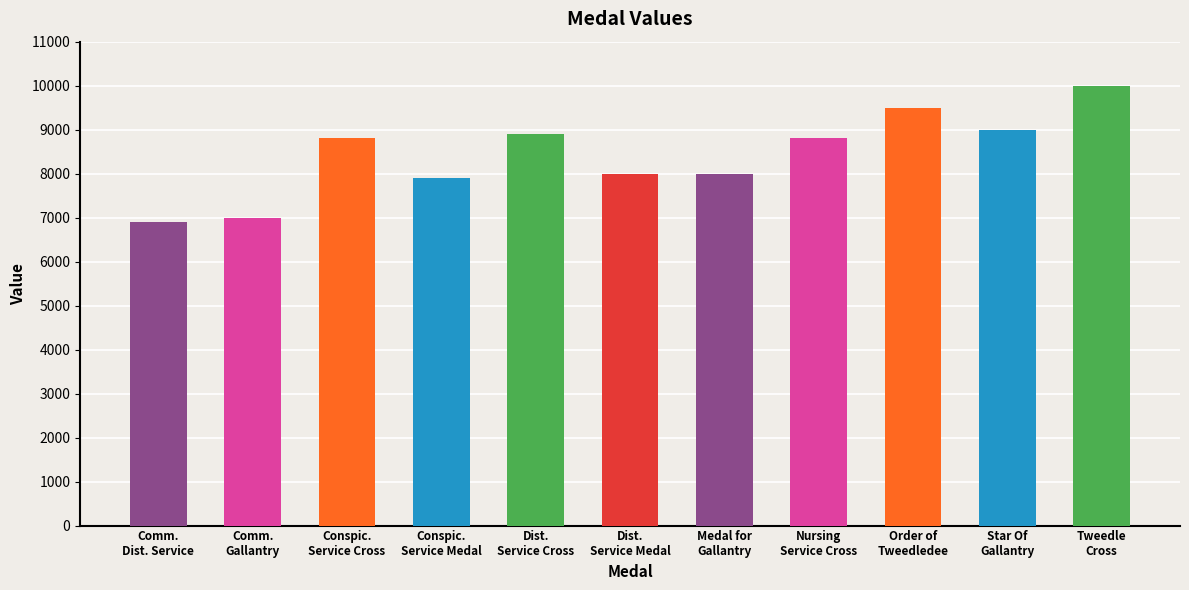

What is the value of the 8th bar from the left?

8800